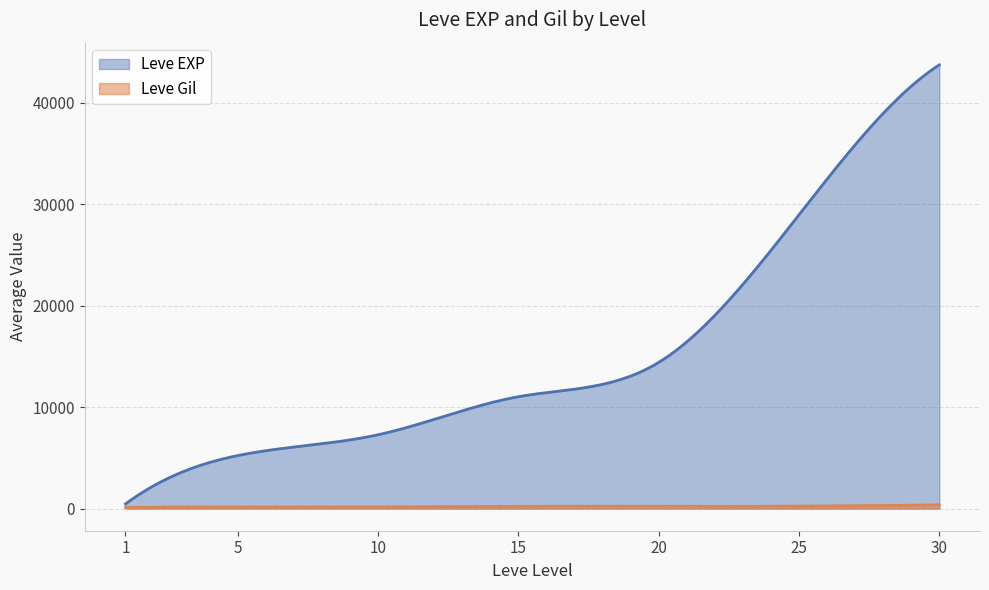

Which series has the largest range (max minus min)?

Leve EXP